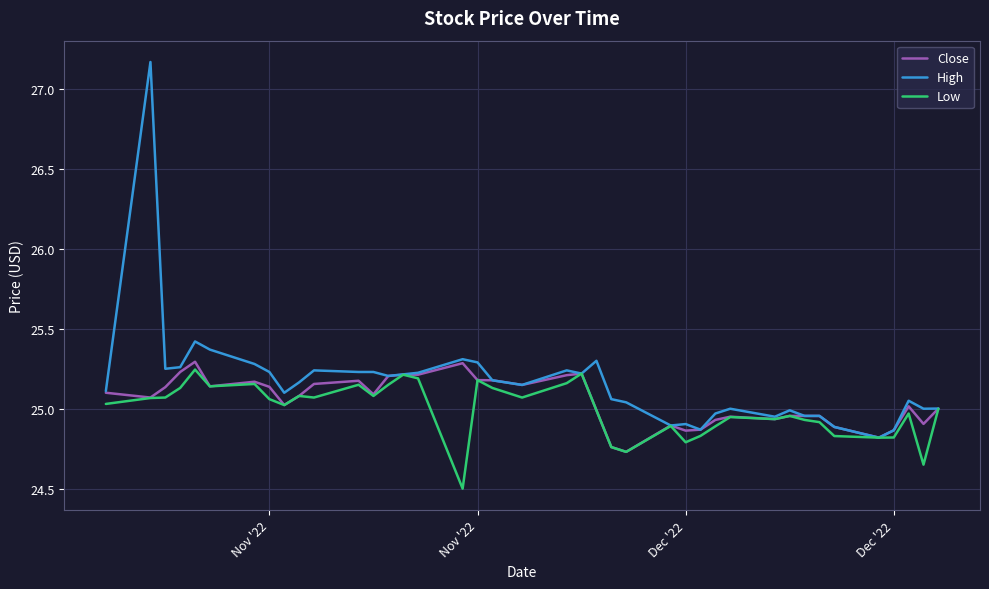

Which series has the largest range (max minus min)?

High